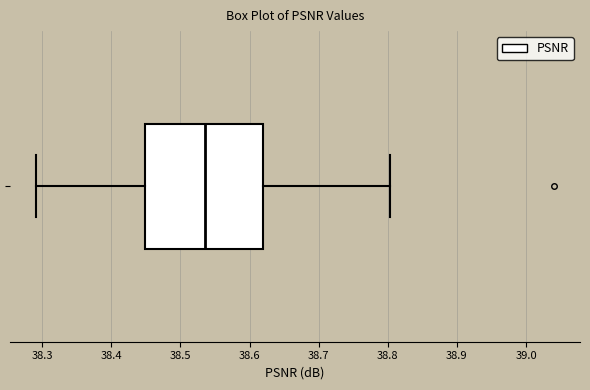

Read this box plot against the x-axis: the position of the median line, the range covered by the box, and the ends of both whiskers. The values are not printed on the chart, so give them approximately, as read against the axis.

median 38.54, box 38.45 to 38.62, whiskers 38.29 to 38.80